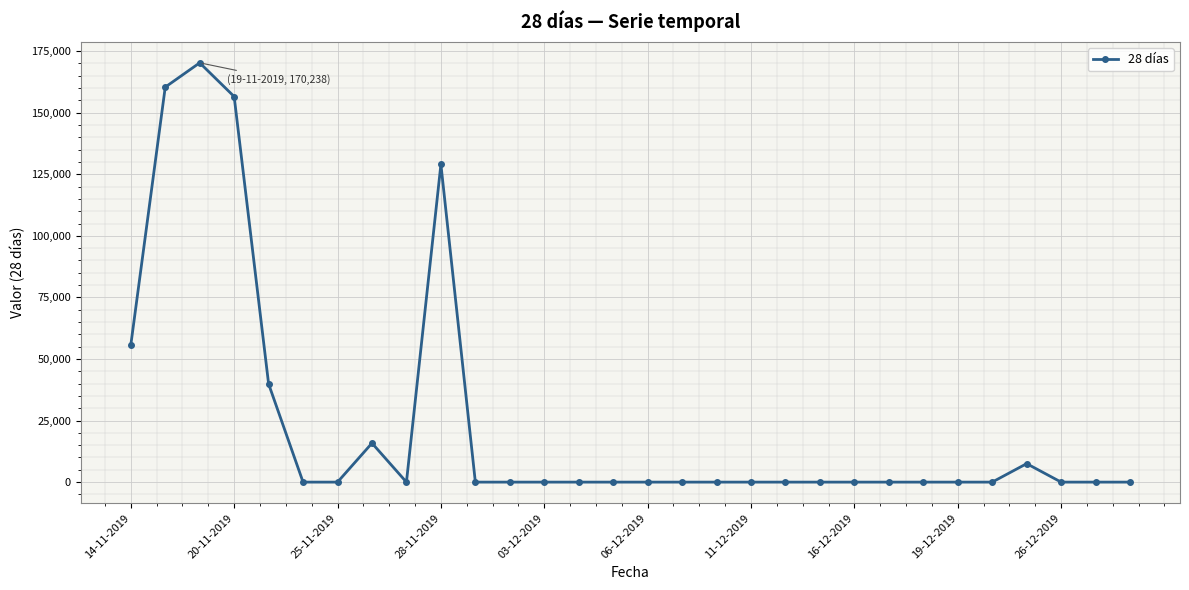

What is the difference between the maximum and minimum values?

170238